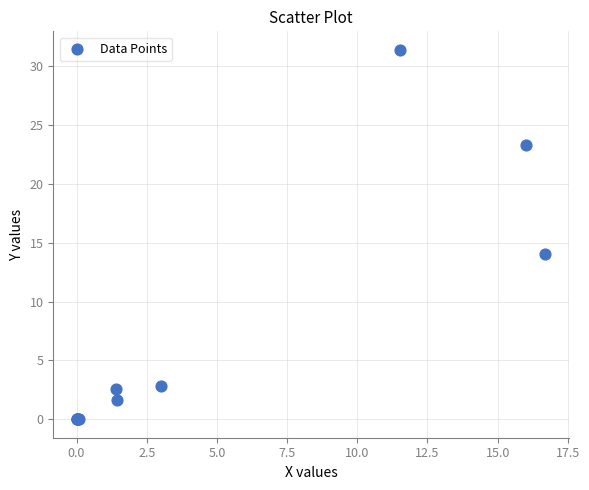

What Y value in the scatter plot is closest to 15?

14.1